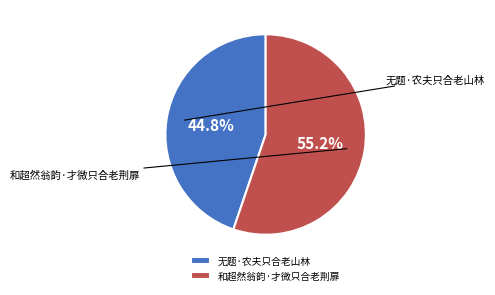

What portion of the pie excludes 和超然翁韵·才微只合老荆扉?

44.8%